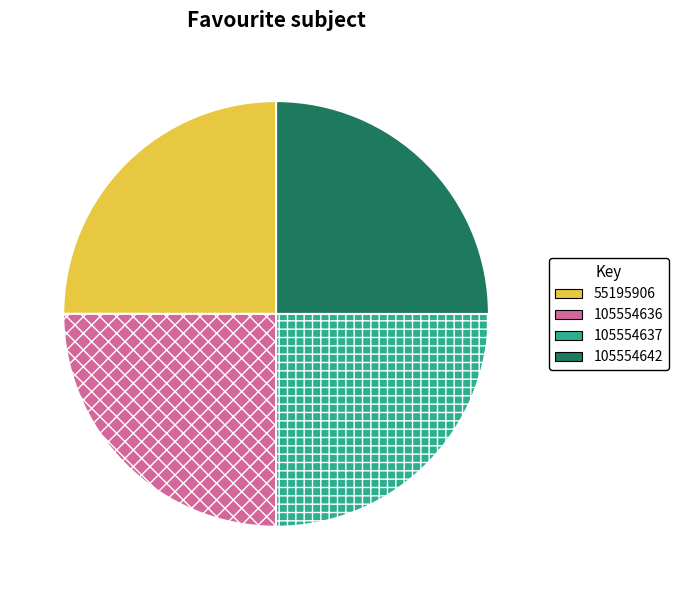

Does any single category account for the majority?

No